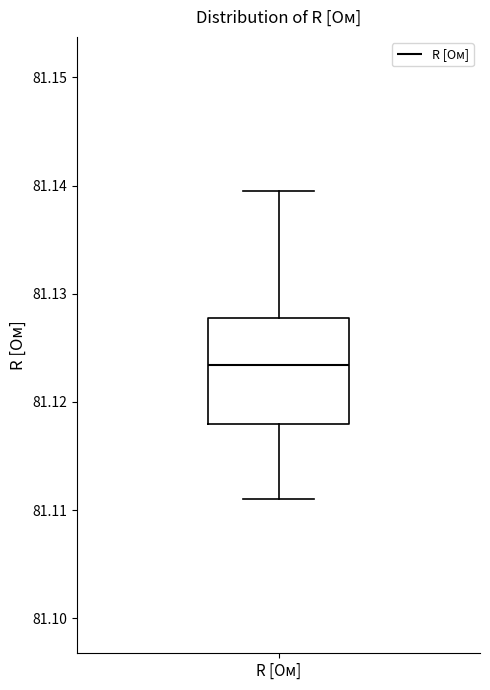

Transcribe this box plot: give where the median line is, the range the box spans, and where the two whiskers end, as read against the y-axis. The values are not printed on the chart, so give them approximately, as read against the axis.

median 81.123, box 81.118 to 81.128, whiskers 81.111 to 81.140